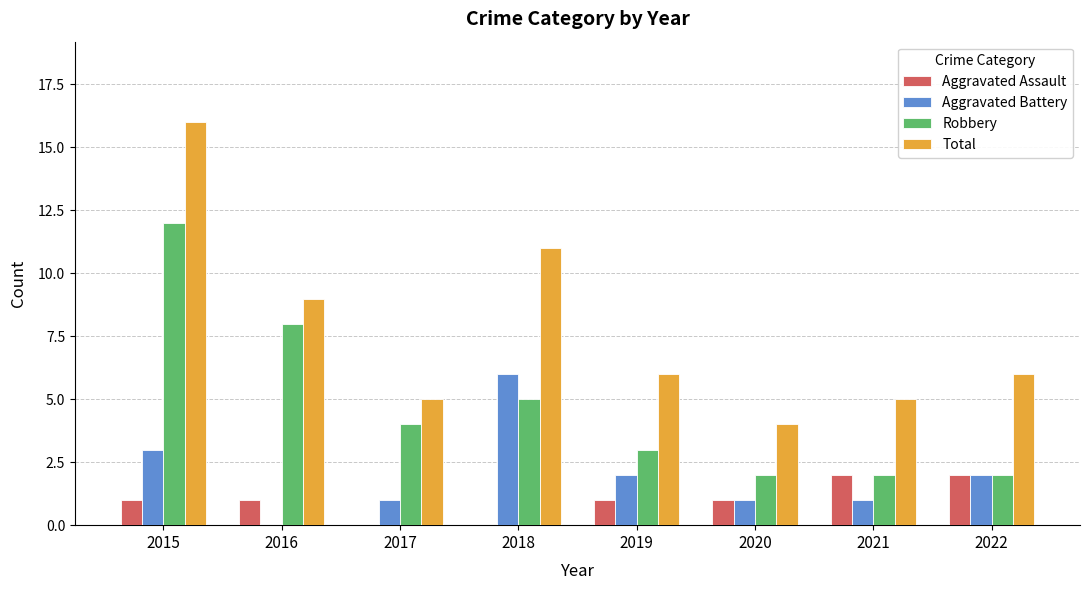

The Total series shows 5 at 2021. True or false?

True